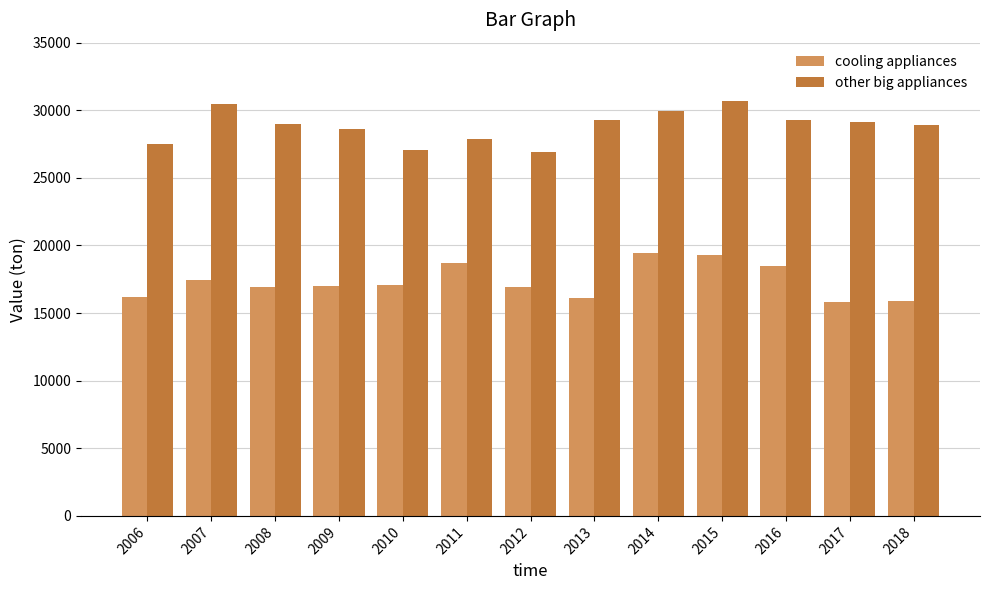

What are all the series names shown in the legend?

cooling appliances, other big appliances